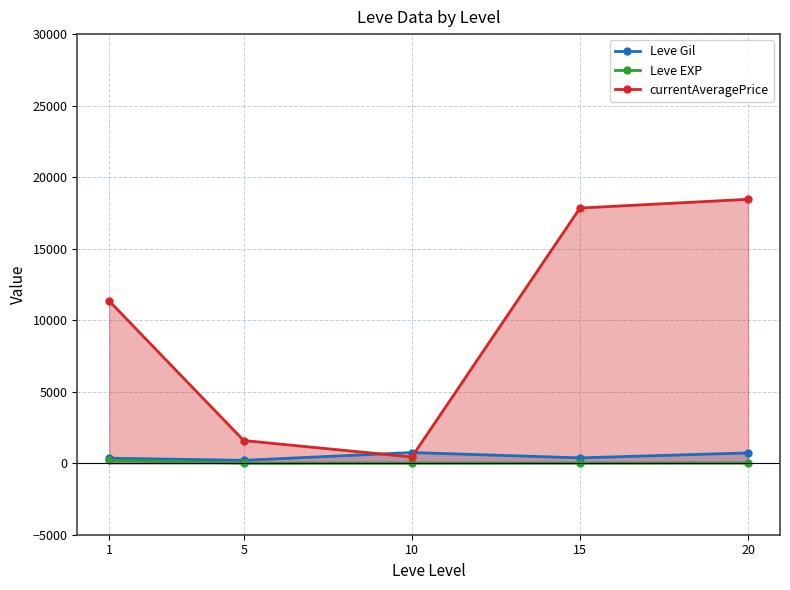

Between 10 and 15, which is larger?

10